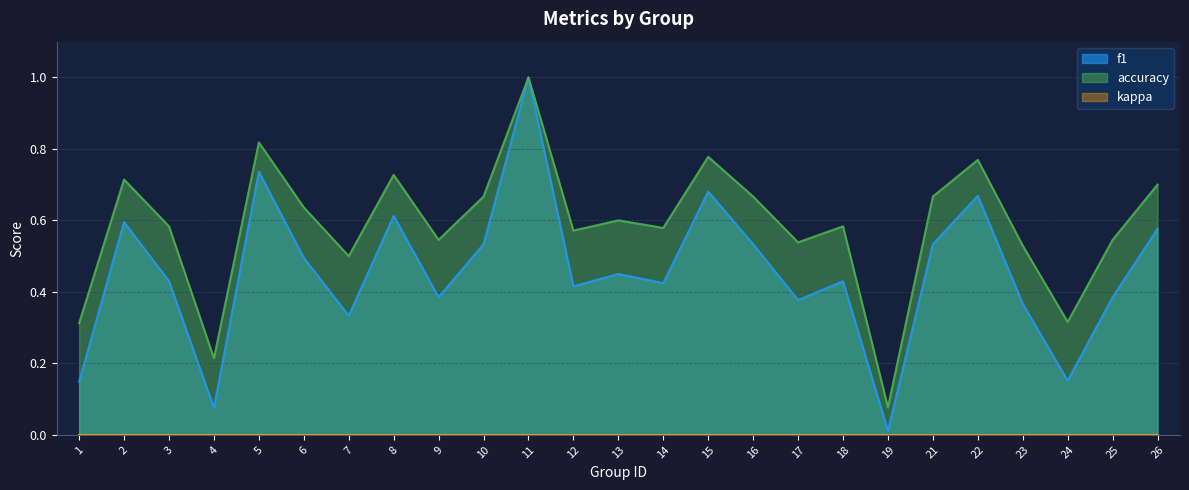

Where is the first local minimum for accuracy?

4